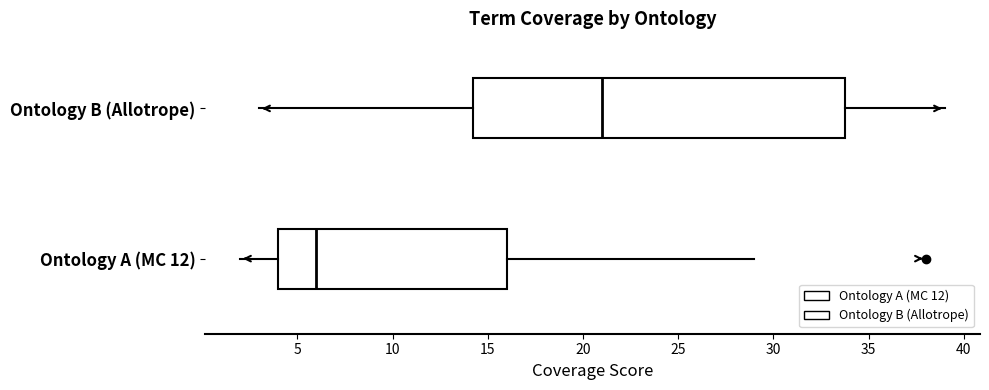

Which box's median line is the furthest to the left?

Ontology A (MC 12)